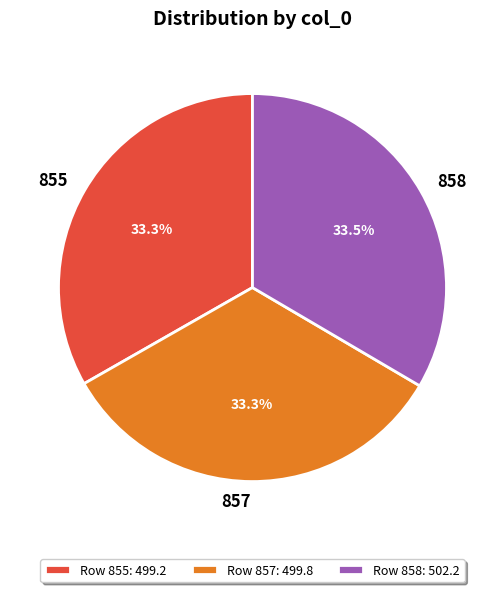

Do 857 and 858 together represent more than half of the pie?

Yes